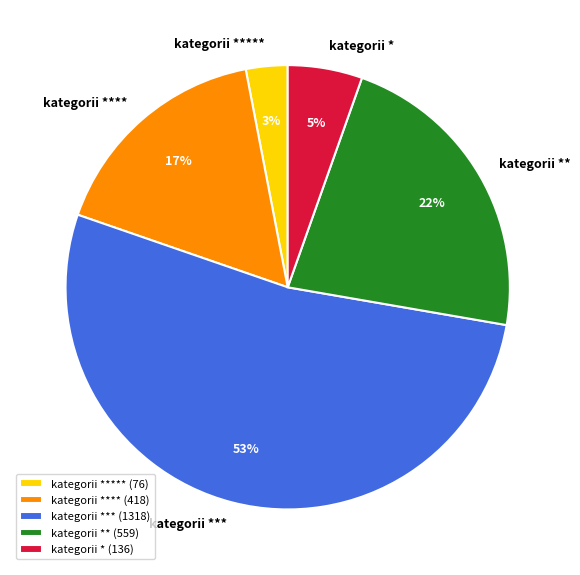

Is the sum of kategorii *** and kategorii **** greater than half?

Yes